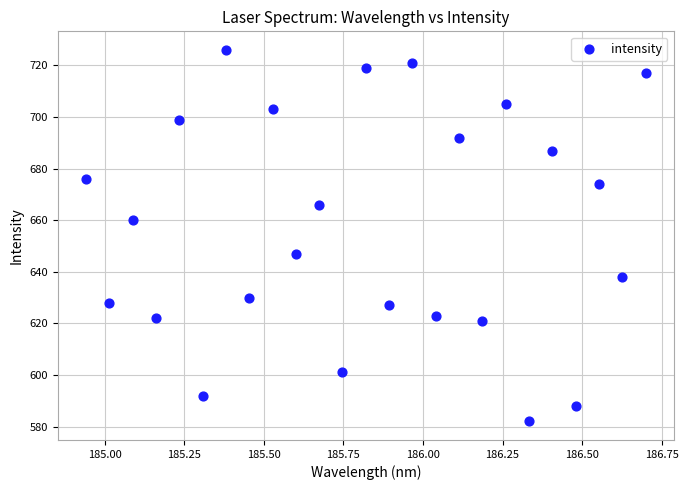

What is the range of Y values (max minus min)?

144